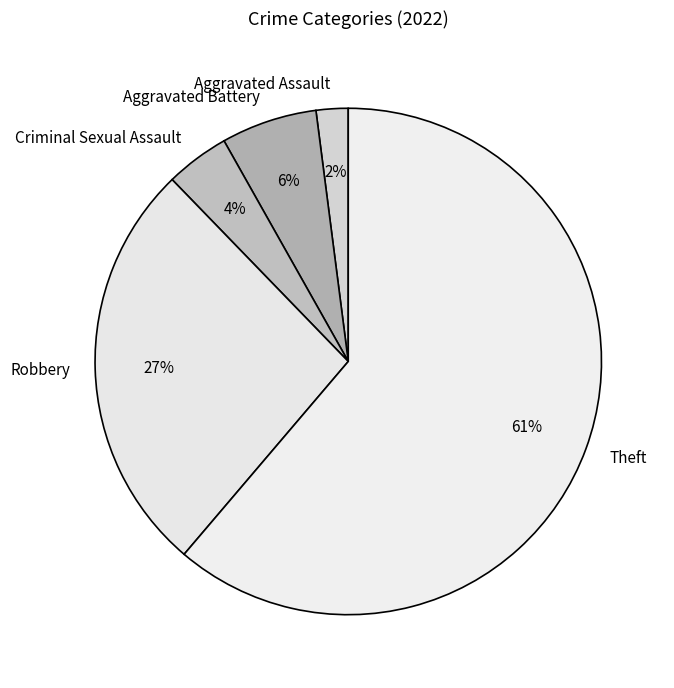

True or false: Aggravated Battery accounts for 15% of the total.

False